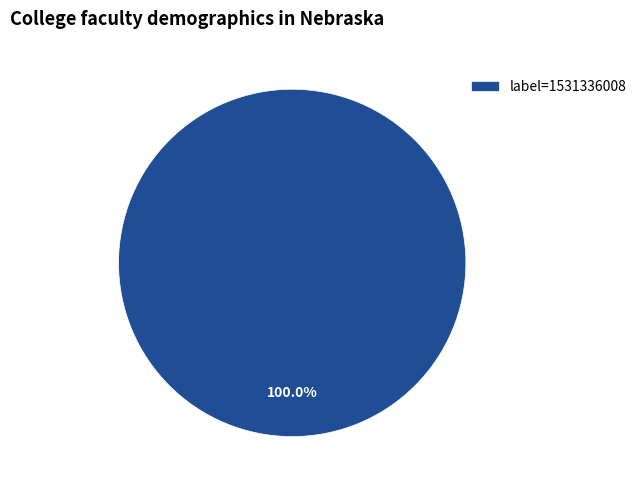

Does any single category account for the majority?

Yes